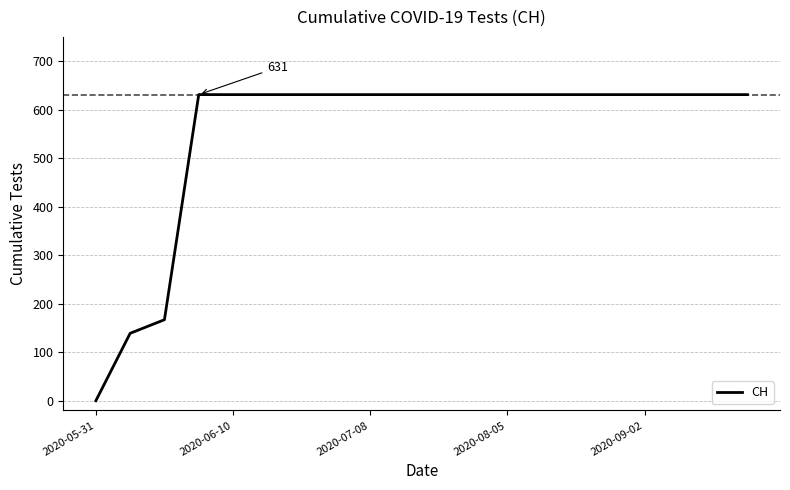

What is the difference between the maximum and minimum values?

631